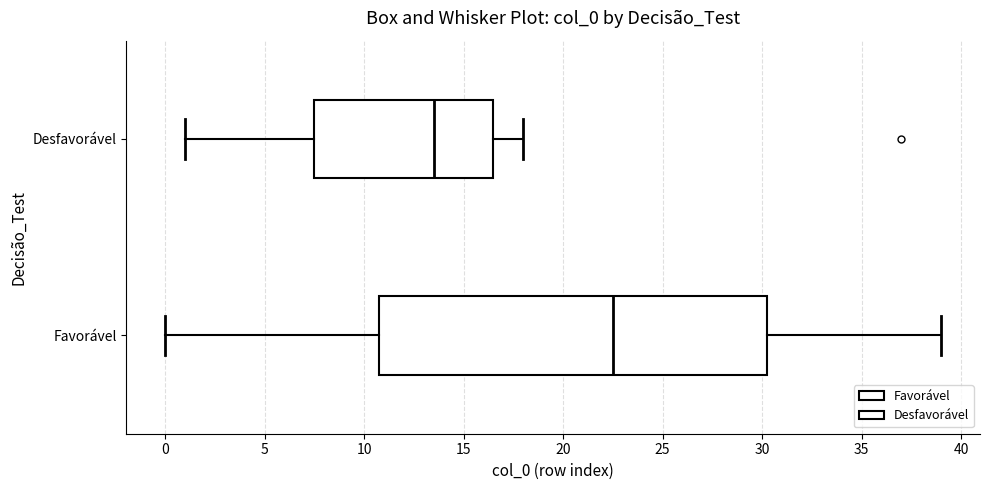

Reading bottom to top, transcribe this box plot: for each box, give where its median line is, the range the box spans, and where its two whiskers end, as read against the x-axis. The values are not printed on the chart, so give them approximately, as read against the axis.

Favorável: median 22.5, box 11.0 to 30.5, whiskers 0.0 to 39.0
Desfavorável: median 13.5, box 7.5 to 16.5, whiskers 1.0 to 18.0